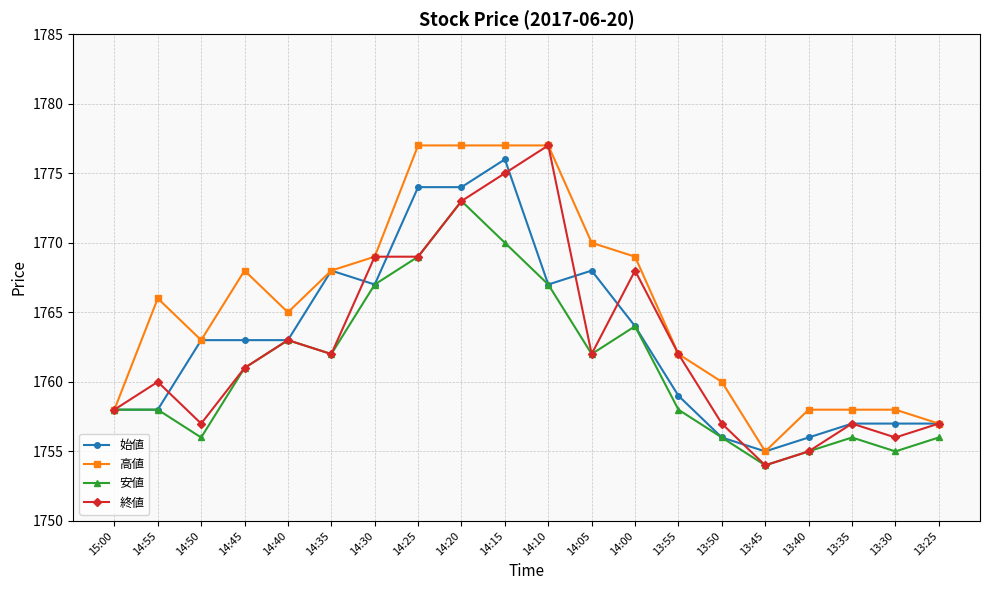

In 安値, how many points are lower than both neighbors (excluding endpoints)?

5